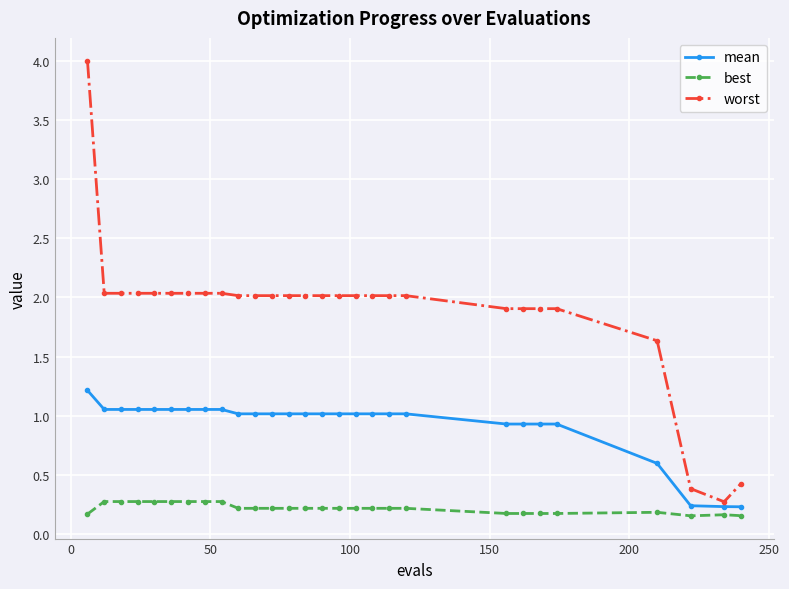

What is the difference between the maximum and minimum values in the best series?

0.1